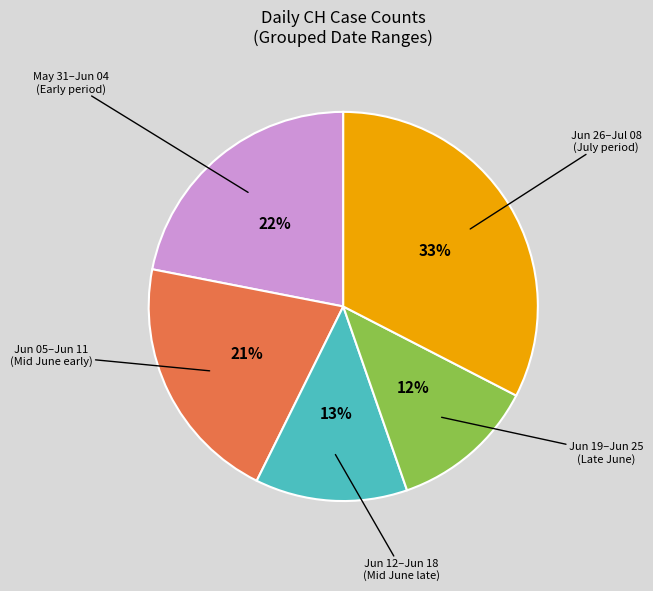

Does any single category account for the majority?

No